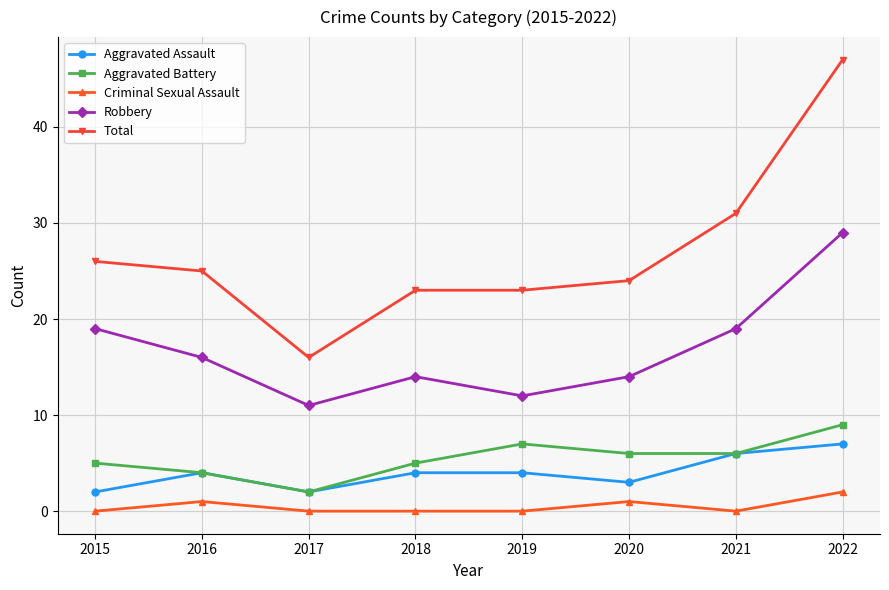

Where is the first local maximum for Aggravated Battery?

2019